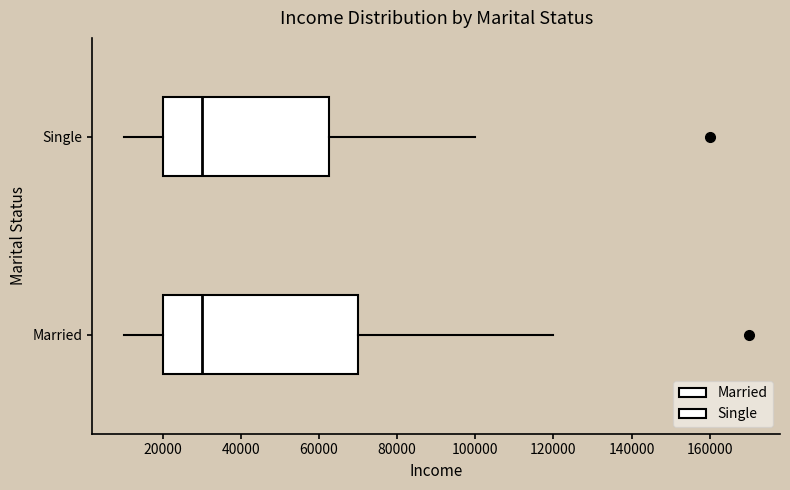

Reading bottom to top, transcribe this box plot: for each box, give where its median line is, the range the box spans, and where its two whiskers end, as read against the x-axis. The values are not printed on the chart, so give them approximately, as read against the axis.

Married: median 30000, box 20000 to 70000, whiskers 10000 to 120000
Single: median 30000, box 20000 to 62000, whiskers 10000 to 100000